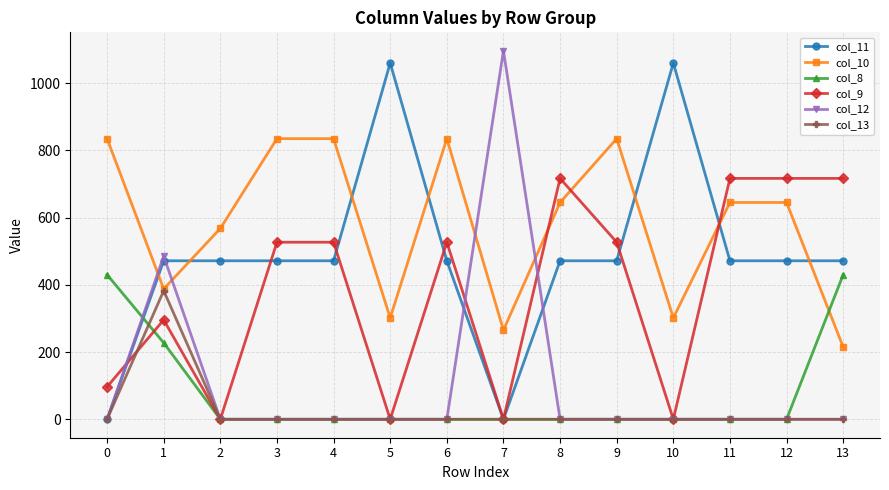

Reading right to left, what are all the values shown in this chart?

col_11: 471.7	471.7	471.7	1060.3	471.7	471.7	0.0	471.7	1060.3	471.7	471.7	471.7	471.7	0.0
col_10: 214.9	645.2	645.2	301.8	835.1	645.2	265.4	835.1	301.8	835.1	835.1	567.8	388.1	835.1
col_8: 430.3	0.0	0.0	0.0	0.0	0.0	0.0	0.0	0.0	0.0	0.0	0.0	227.5	430.3
col_9: 716.9	716.9	716.9	0.0	526.9	716.9	0.0	526.9	0.0	526.9	526.9	0.0	295.9	96.6
col_12: 0.0	0.0	0.0	0.0	0.0	0.0	1096.7	0.0	0.0	0.0	0.0	0.0	485.4	0.0
col_13: 0.0	0.0	0.0	0.0	0.0	0.0	0.0	0.0	0.0	0.0	0.0	0.0	382.7	0.0